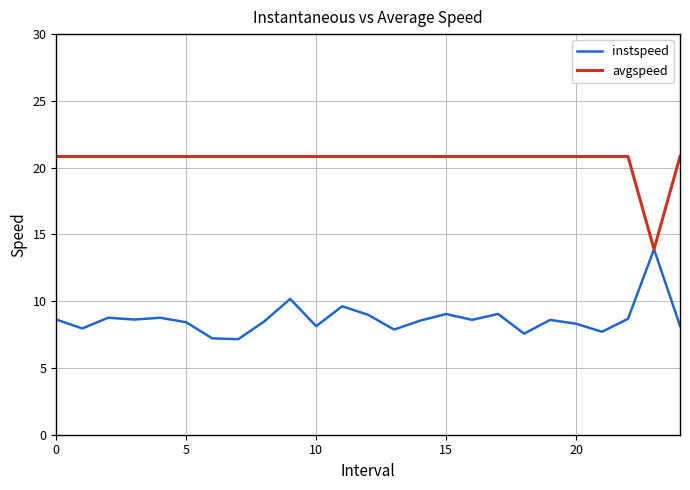

What is the sum of all instspeed values?

216.9